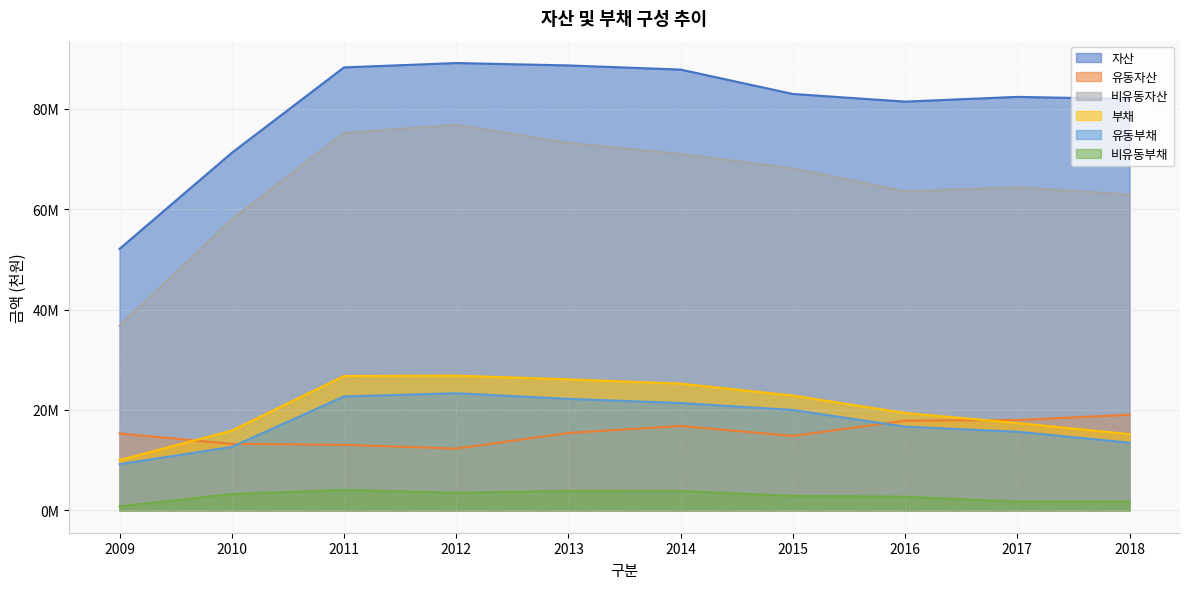

Reading left to right, extract all data points from this chart.

자산: 52100172	71231595	88250737	89121564	88645037	87815705	82959399	81433868	82381240	81954148
유동자산: 15319247	13239295	13062352	12307651	15423752	16807663	14833660	17862294	18002602	19048022
비유동자산: 36780925	57992300	75188385	76813913	73221285	71008042	68125739	63571574	64378638	62906126
부채: 10015691	15896512	26763559	26843374	26101633	25245429	22870748	19400154	17406186	15180898
유동부채: 9196170	12641849	22688325	23337760	22211404	21385163	19999565	16673927	15669244	13479125
비유동부채: 819521	3254663	4075233	3505614	3890229	3860265	2871183	2726227	1736943	1701773